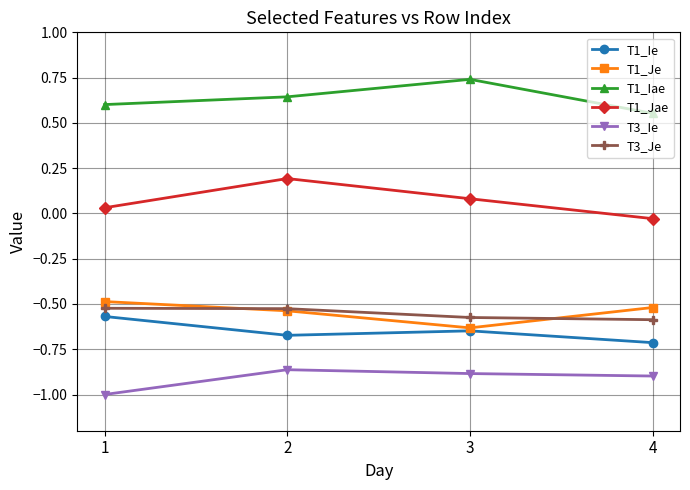

True or false: T1_Jae and T1_Ie intersect in this chart.

False